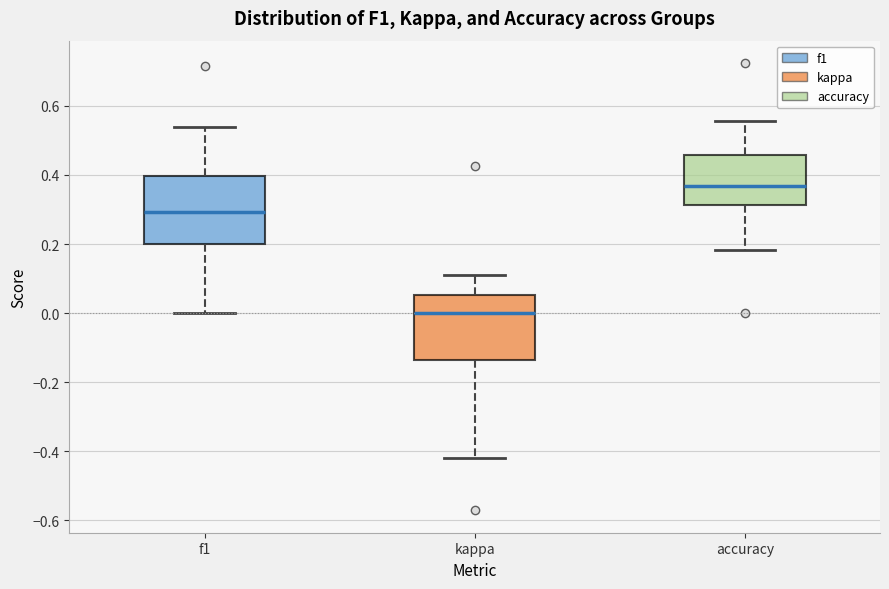

Which box has the highest median line?

accuracy